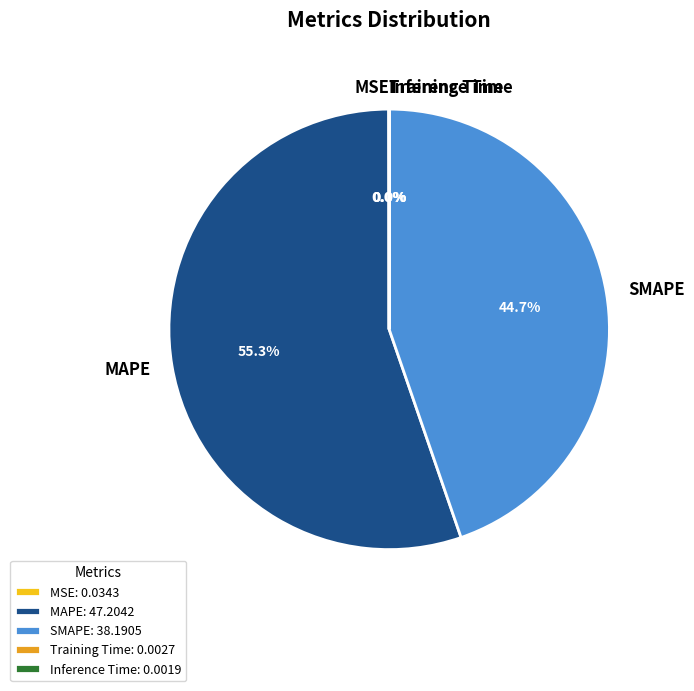

Which slice represents more than half of the pie?

MAPE